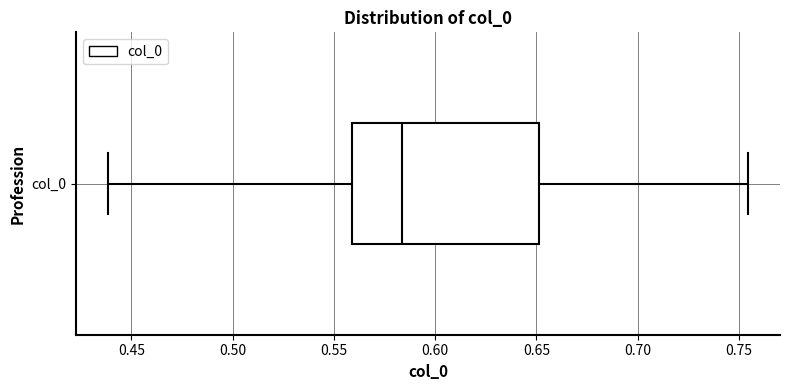

Read this box plot against the x-axis: the position of the median line, the range covered by the box, and the ends of both whiskers. The values are not printed on the chart, so give them approximately, as read against the axis.

median 0.585, box 0.560 to 0.650, whiskers 0.440 to 0.755